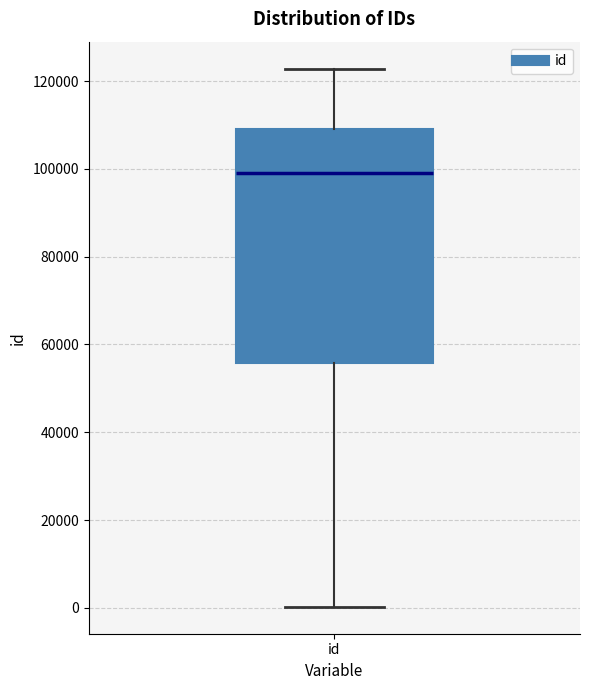

Read this box plot against the y-axis: the position of the median line, the range covered by the box, and the ends of both whiskers. The values are not printed on the chart, so give them approximately, as read against the axis.

median 98000, box 56000 to 110000, whiskers 0 to 122000